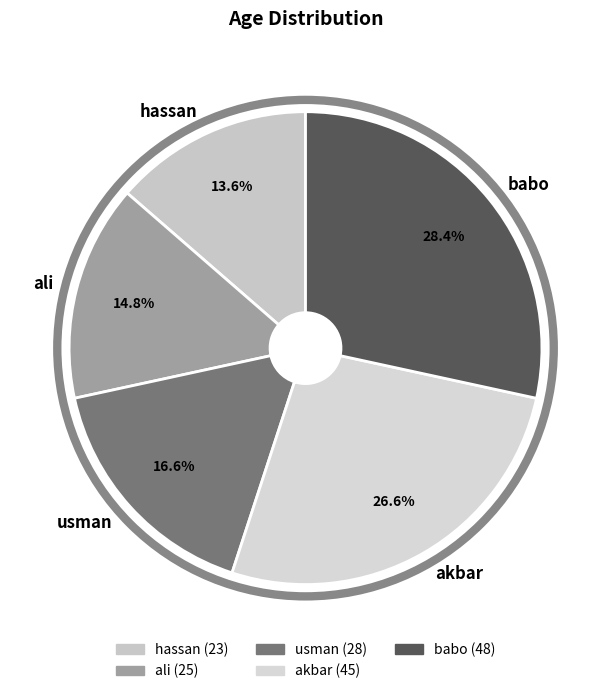

To the nearest percent, what percentage of the pie is akbar?

27%